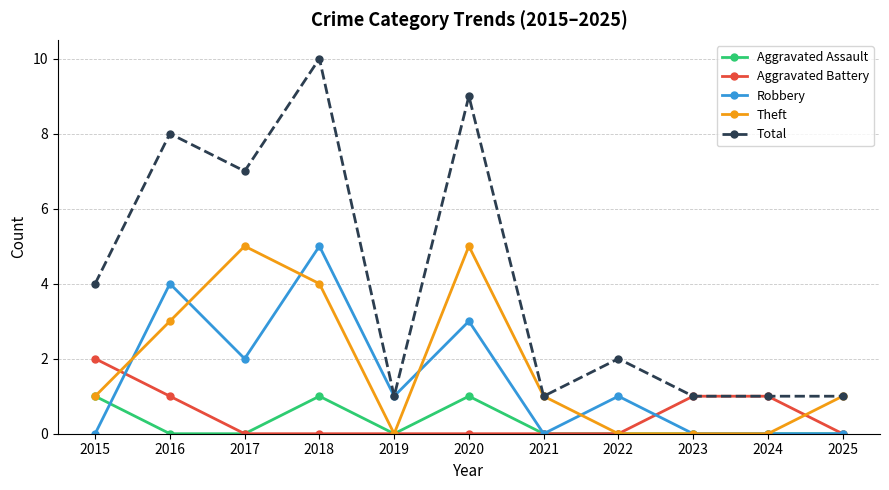

What is the difference between the Total values at 2015 and 2017?

3